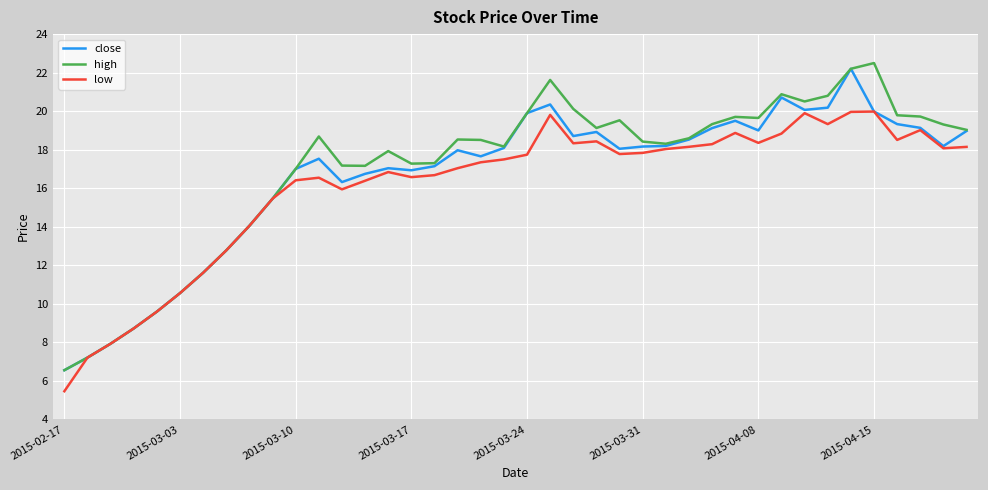

What is the maximum value shown in the chart?

22.5